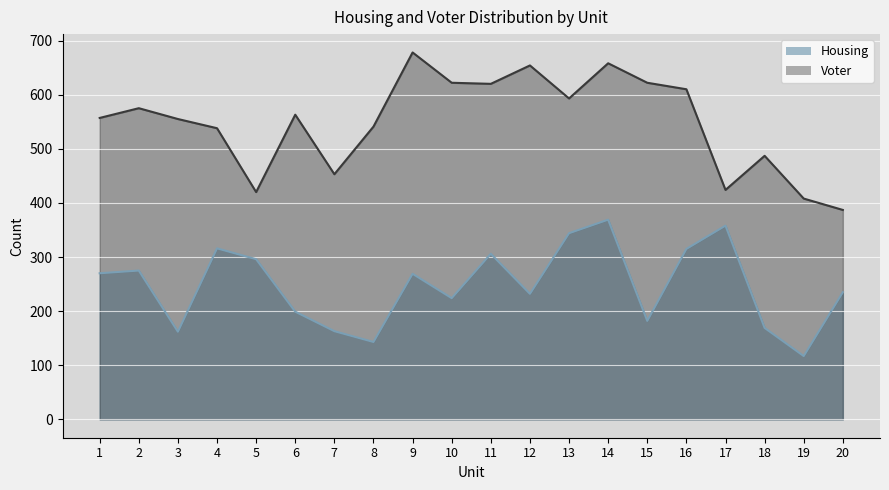

Which category has the highest value across all series?

9